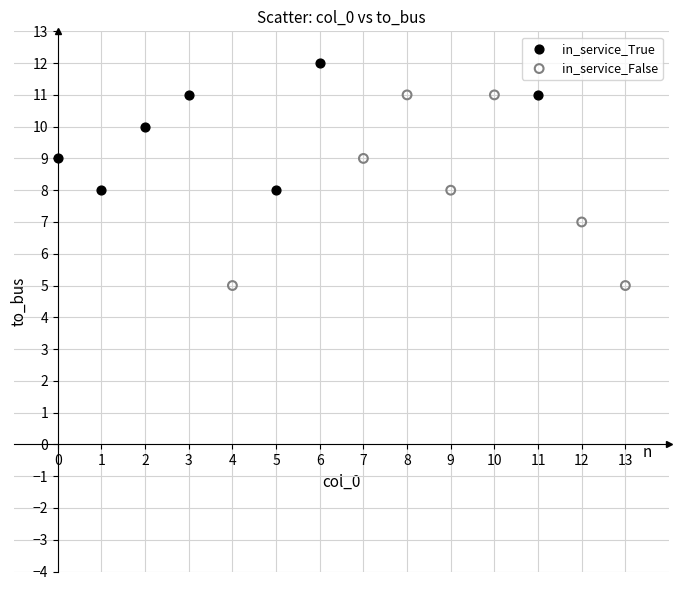

Which series reaches the maximum Y coordinate?

in_service_True